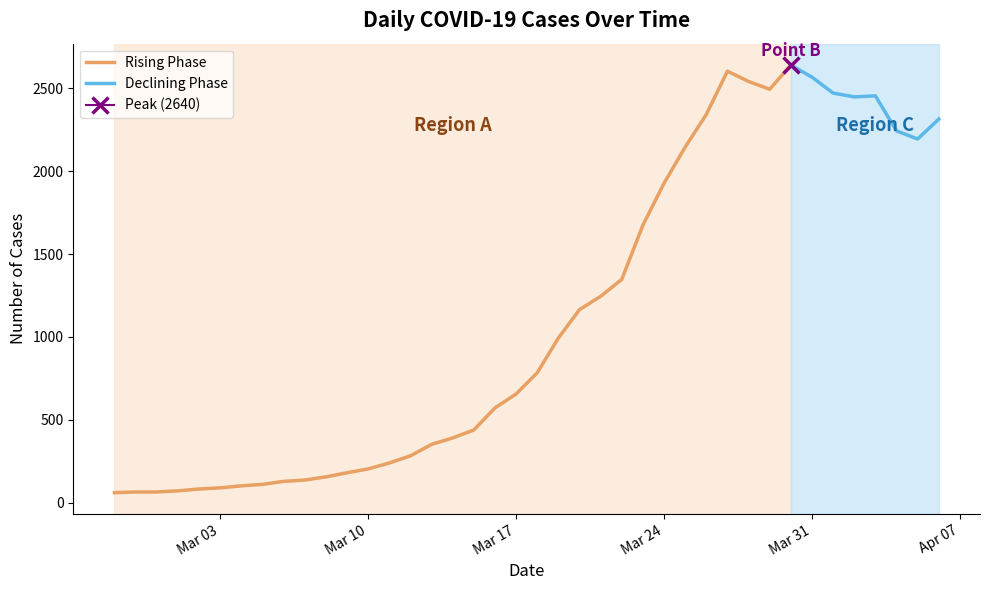

What is the value of the 3rd point from the left?

65